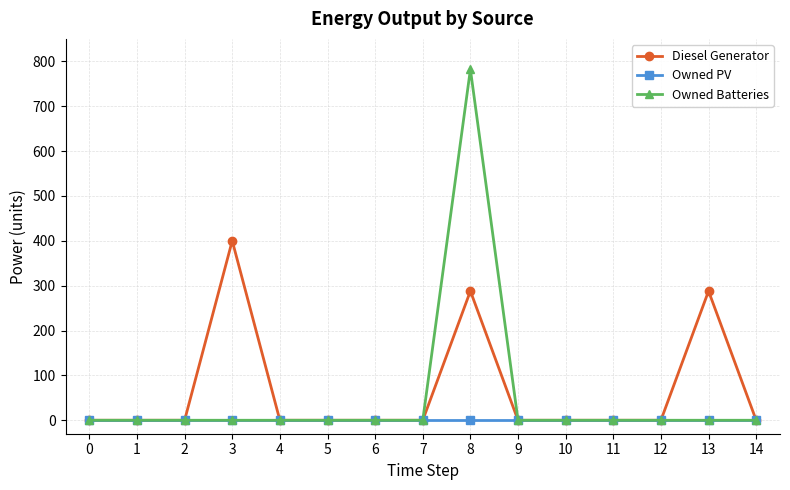

Reading right to left, what are all the values shown in this chart?

Diesel Generator: 14=0	13=288	12=0	11=0	10=0	9=0	8=288	7=0	6=0	5=0	4=0	3=400	2=0	1=0	0=0
Owned PV: 14=0	13=0	12=0	11=0	10=0	9=0	8=0	7=0	6=0	5=0	4=0	3=0	2=0	1=0	0=0
Owned Batteries: 14=0	13=0	12=0	11=0	10=0	9=0	8=782	7=0	6=0	5=0	4=0	3=0	2=0	1=0	0=0